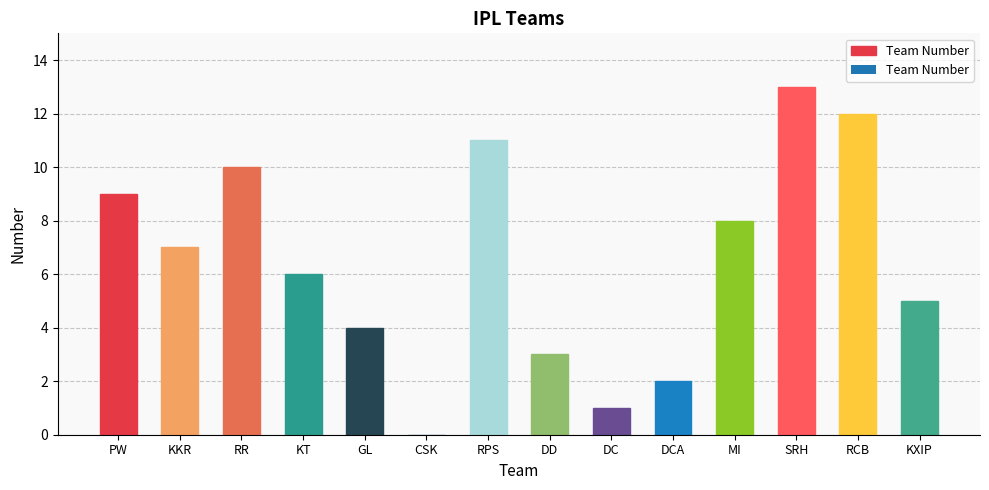

How many values are above zero?

13